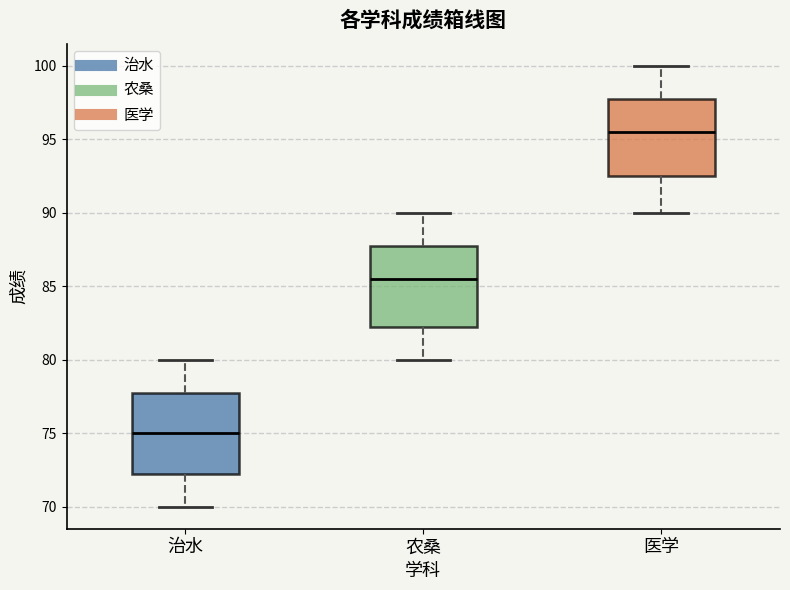

Reading left to right, transcribe this box plot: for each box, give where its median line is, the range the box spans, and where its two whiskers end, as read against the y-axis. The values are not printed on the chart, so give them approximately, as read against the axis.

治水: median 75.0, box 72.5 to 78.0, whiskers 70.0 to 80.0
农桑: median 85.5, box 82.5 to 88.0, whiskers 80.0 to 90.0
医学: median 95.5, box 92.5 to 98.0, whiskers 90.0 to 100.0